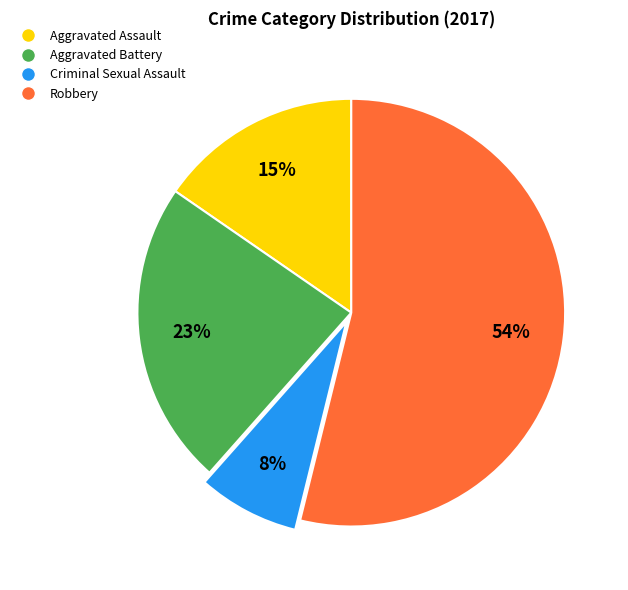

How many segments does this pie chart have?

4